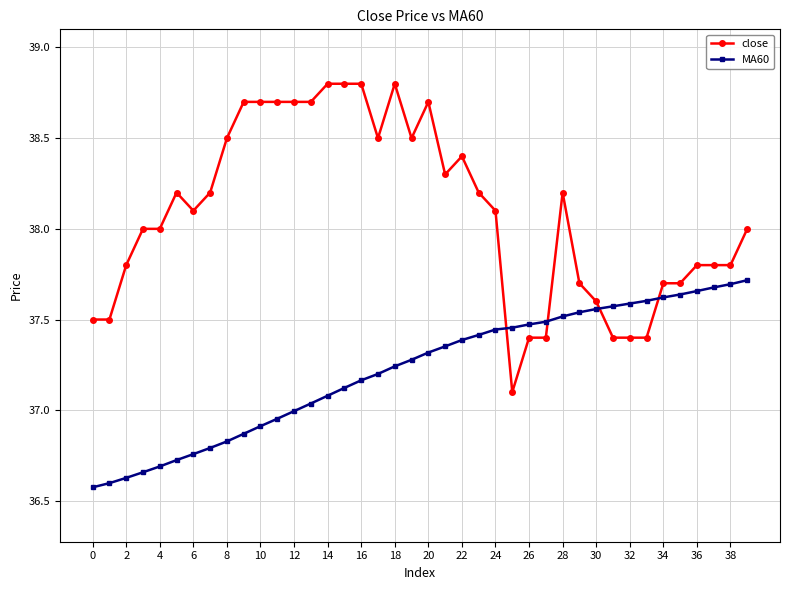

What is the lowest value of the close series?

37.1